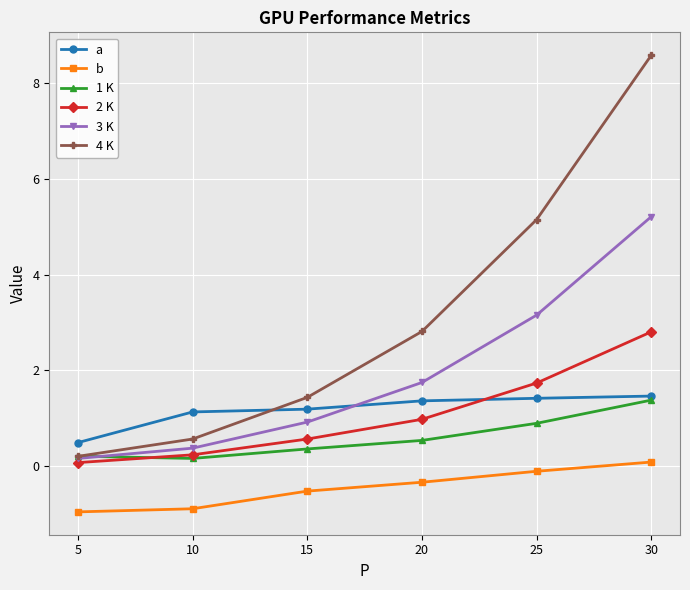

What is the difference between the maximum and minimum values in the b series?

1.0